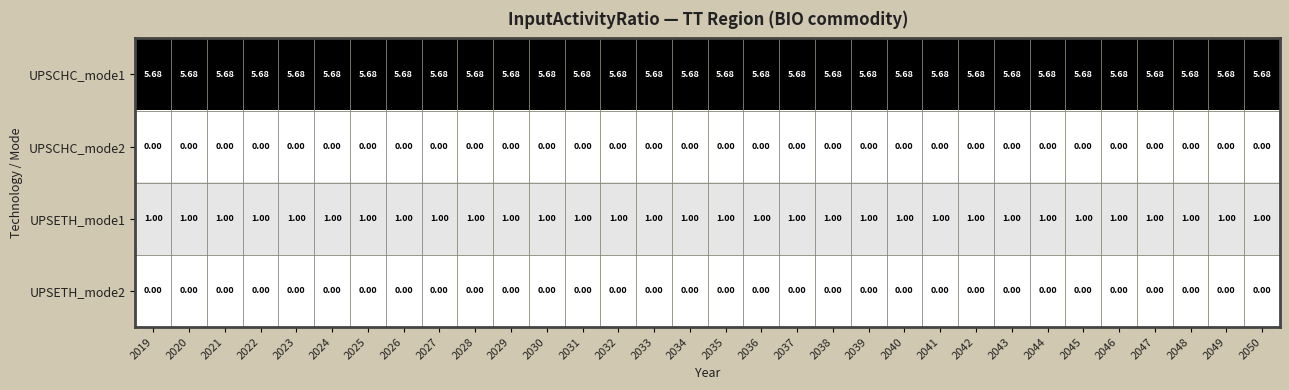

Between 2046 and 2041, which is larger?

2046